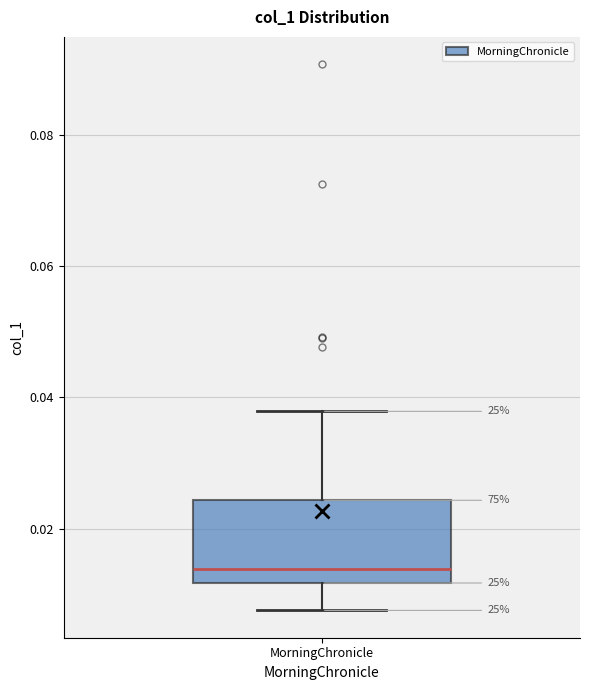

Where is the lower edge of the box for MorningChronicle on the y-axis? The values are not printed on the chart, so give them approximately, as read against the axis.

0.012